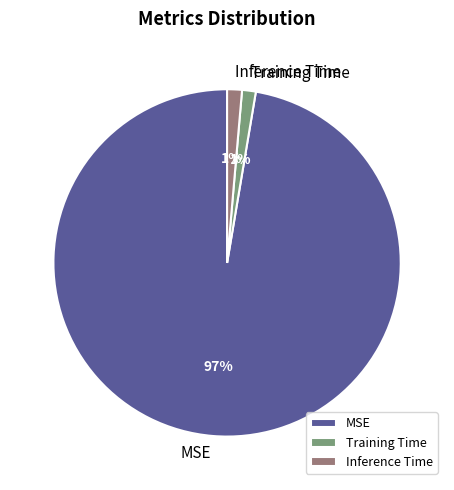

What percentage is the Inference Time slice, to the nearest percent?

1%